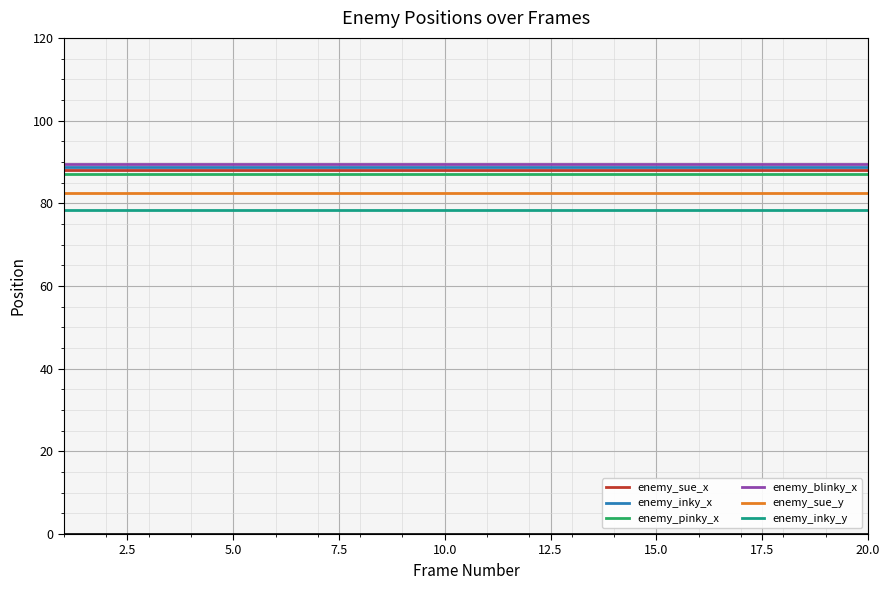

True or false: enemy_inky_y and enemy_pinky_x intersect in this chart.

False